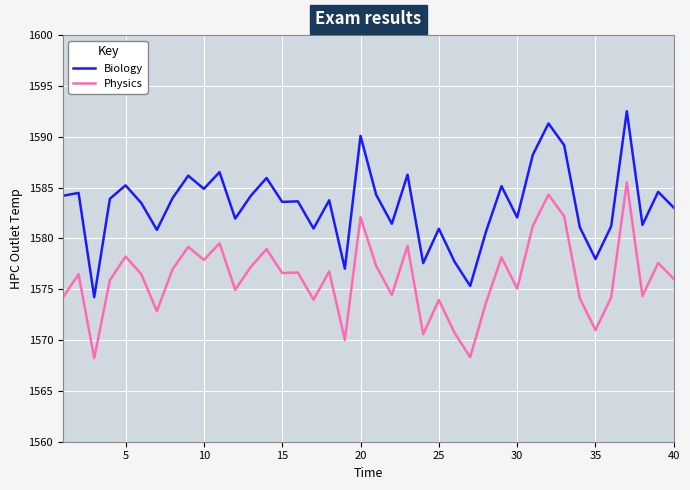

What is the lowest value of the Physics series?

1568.2